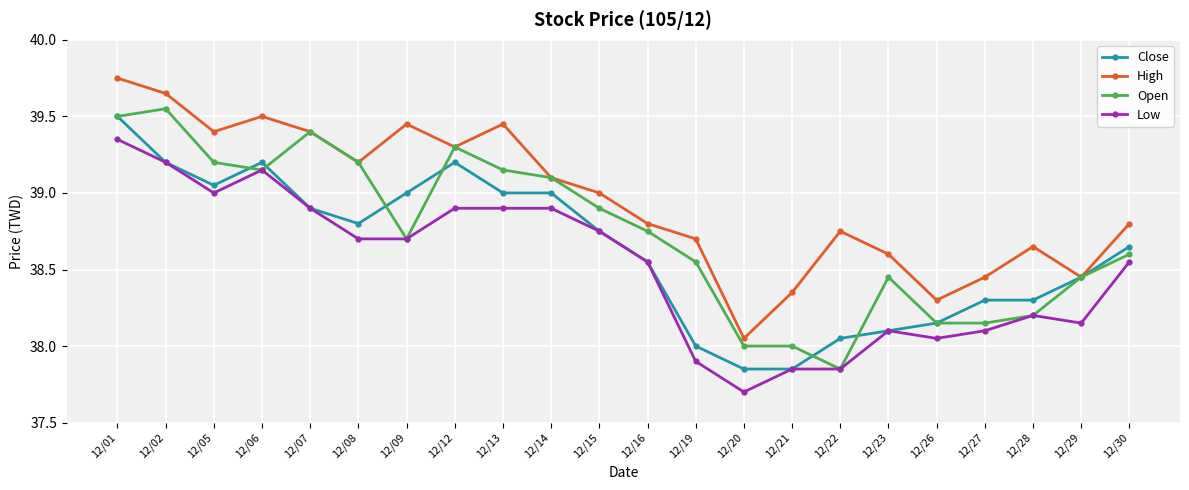

Where is the first local minimum for Low?

12/05